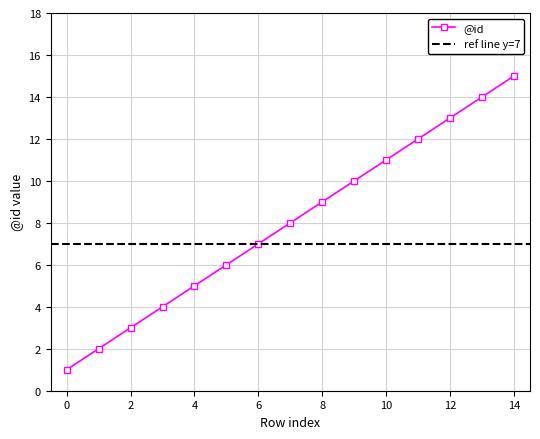

How many values are below 8?

7